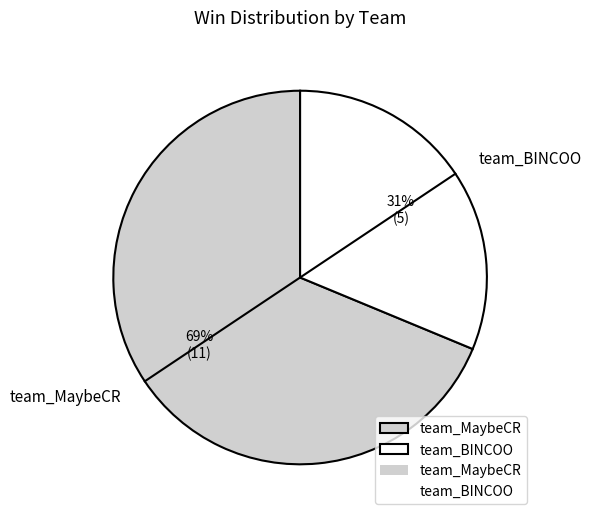

What is the ratio of the value at team_MaybeCR to the value at team_BINCOO?

2.2